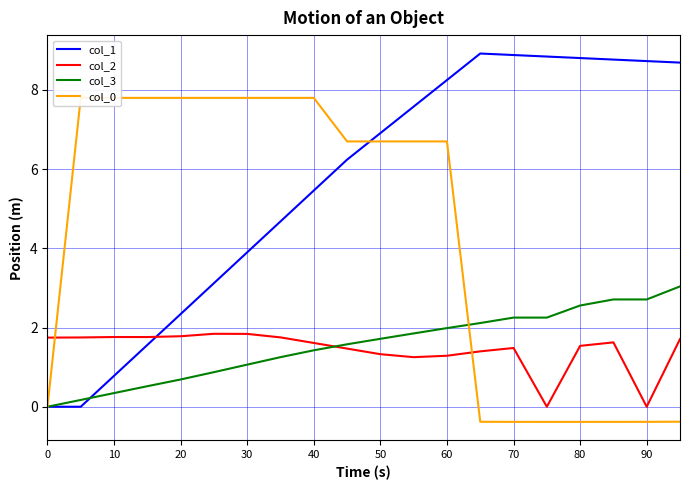

How many lines are shown in the chart?

4